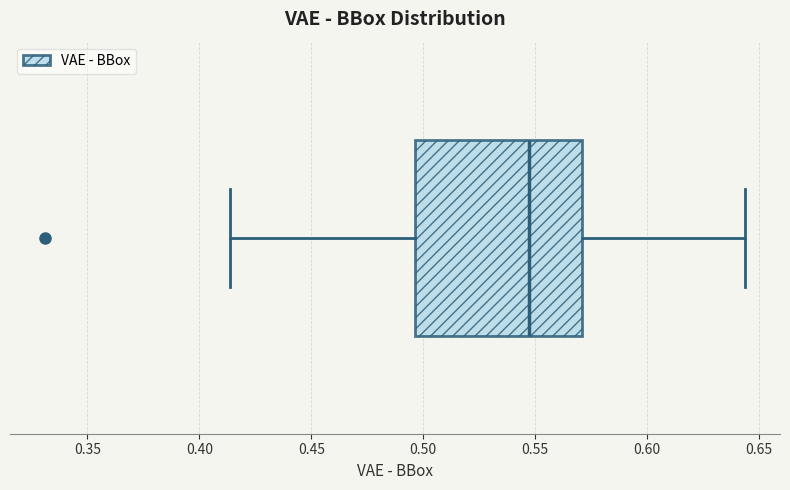

Read this box plot against the x-axis: the position of the median line, the range covered by the box, and the ends of both whiskers. The values are not printed on the chart, so give them approximately, as read against the axis.

median 0.545, box 0.495 to 0.570, whiskers 0.415 to 0.645